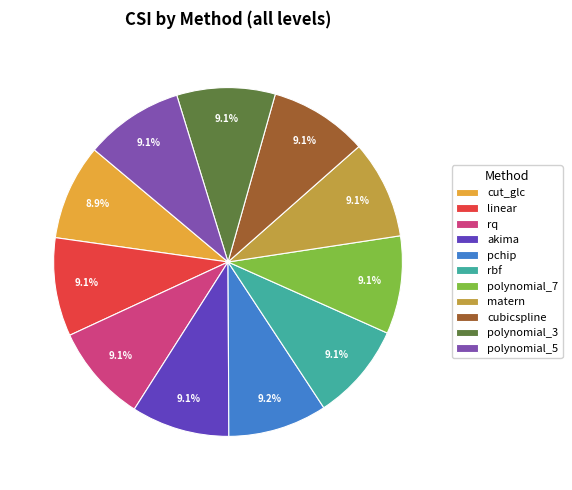

The pchip slice represents 9% of the pie. True or false?

True